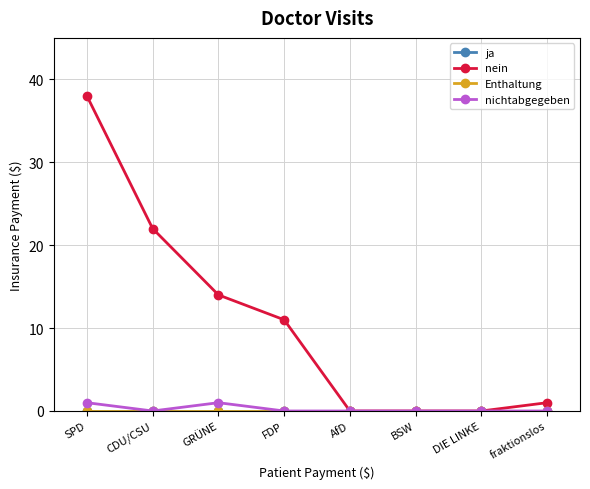

Count the nichtabgegeben values in the range 0 to 1.

8